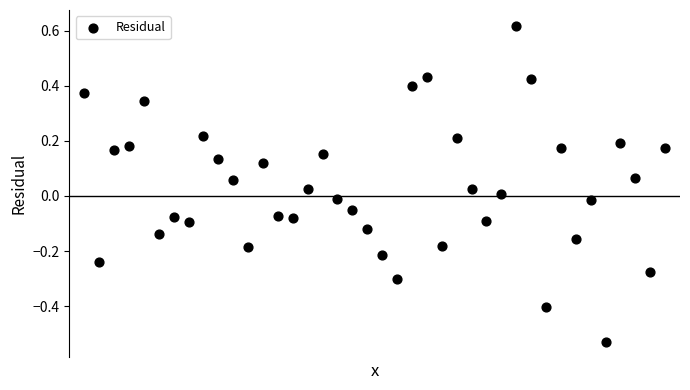

What is the range of Y values (max minus min)?

1.1